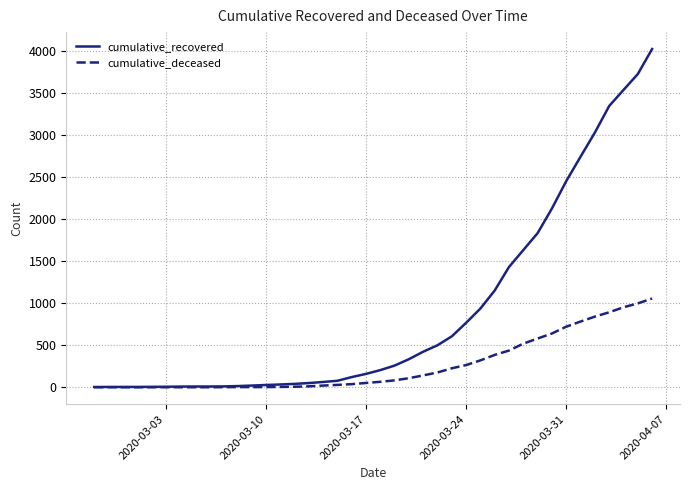

What is the average value of the cumulative_recovered series?

894